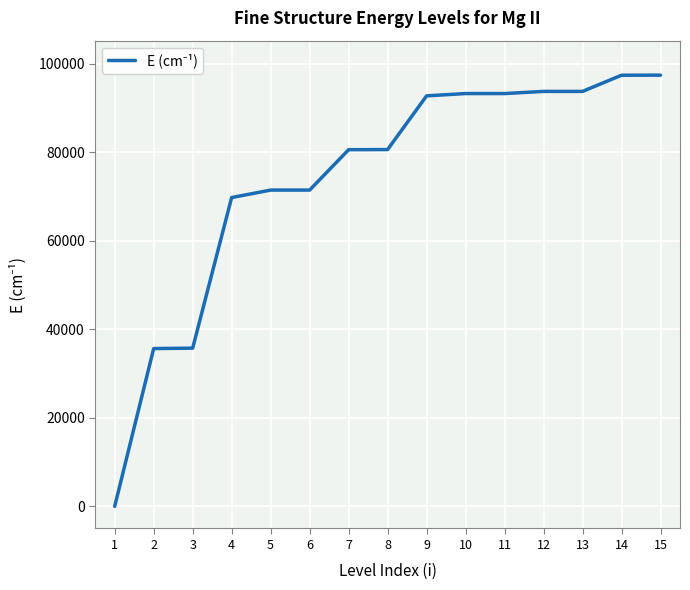

How many lines are shown in the chart?

1